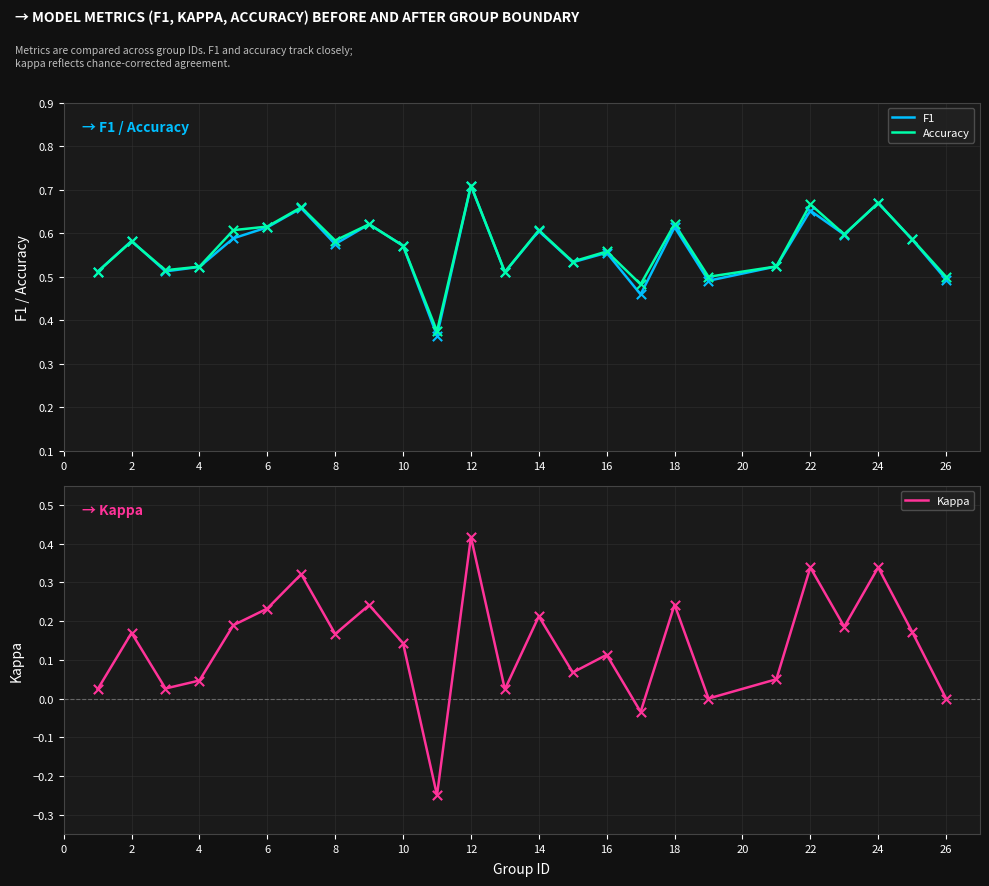

Is it true that Accuracy equals 0.4 at 2?

False